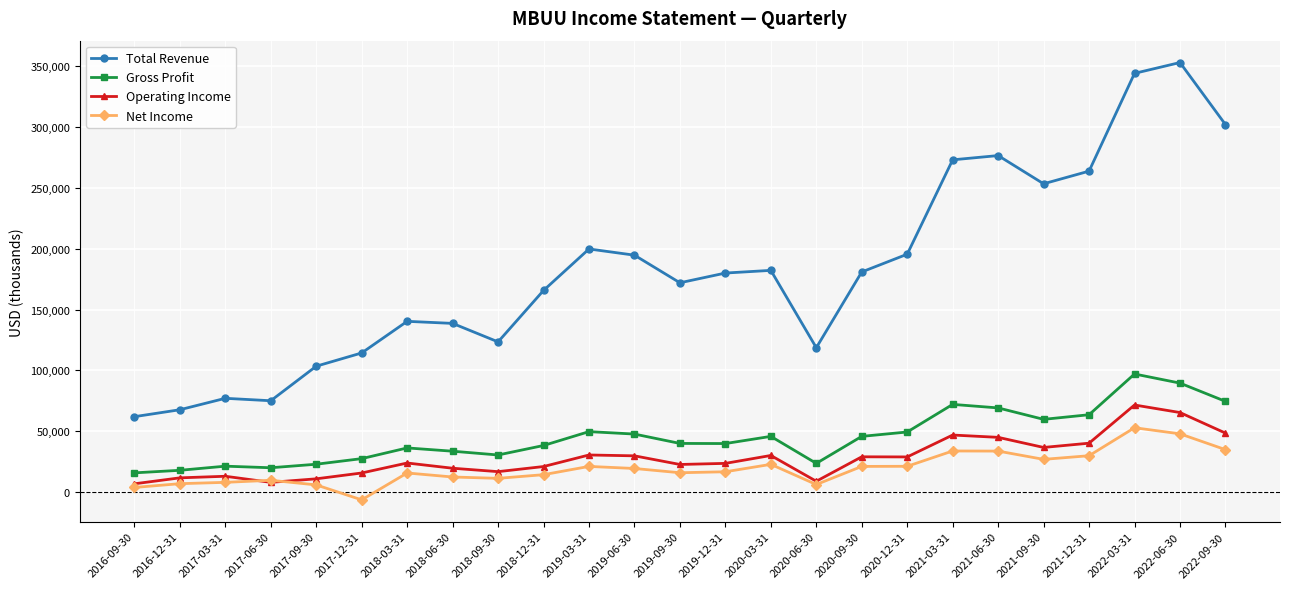

What is the sum of all Net Income values?

486000